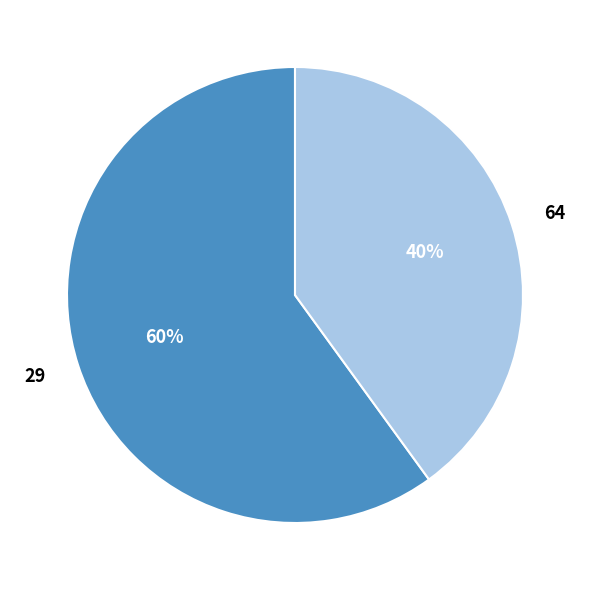

Count the number of slices in the pie.

2